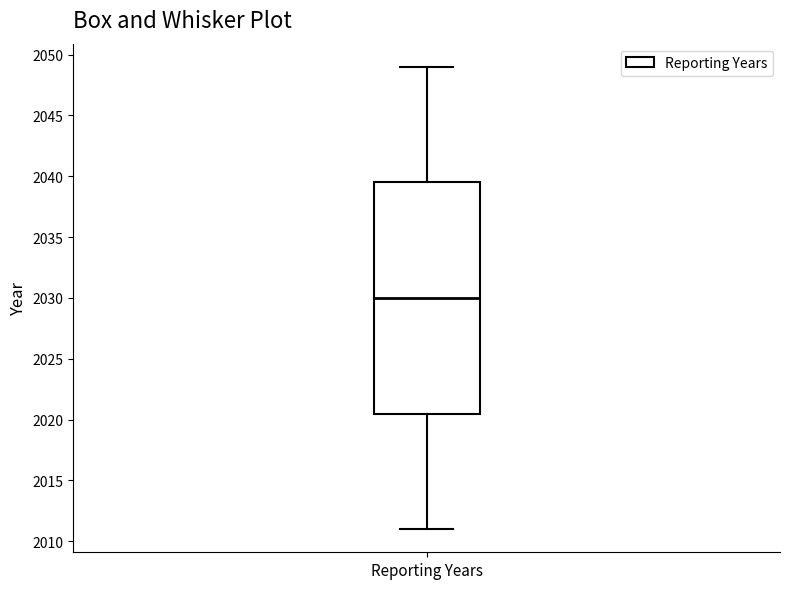

Read this box plot against the y-axis: the position of the median line, the range covered by the box, and the ends of both whiskers. The values are not printed on the chart, so give them approximately, as read against the axis.

median 2030.0, box 2020.5 to 2039.5, whiskers 2011.0 to 2049.0